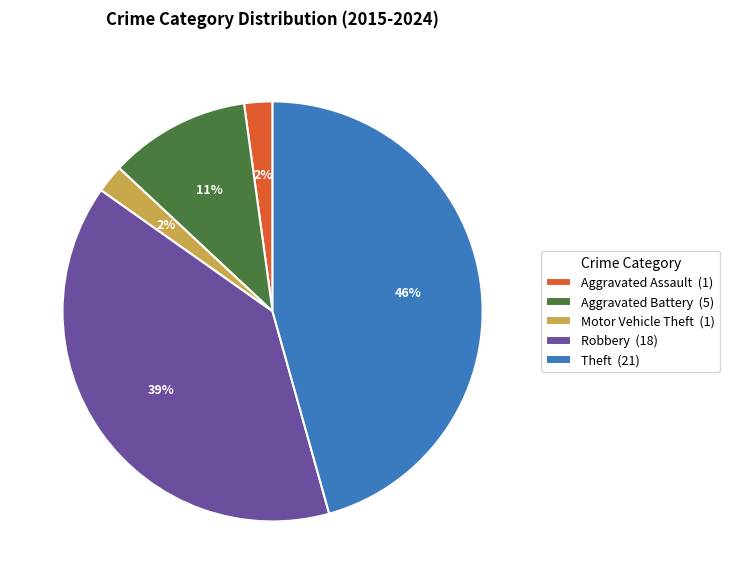

To the nearest percent, what is the difference between the Aggravated Battery (5) and Robbery (18) slice percentages?

28%